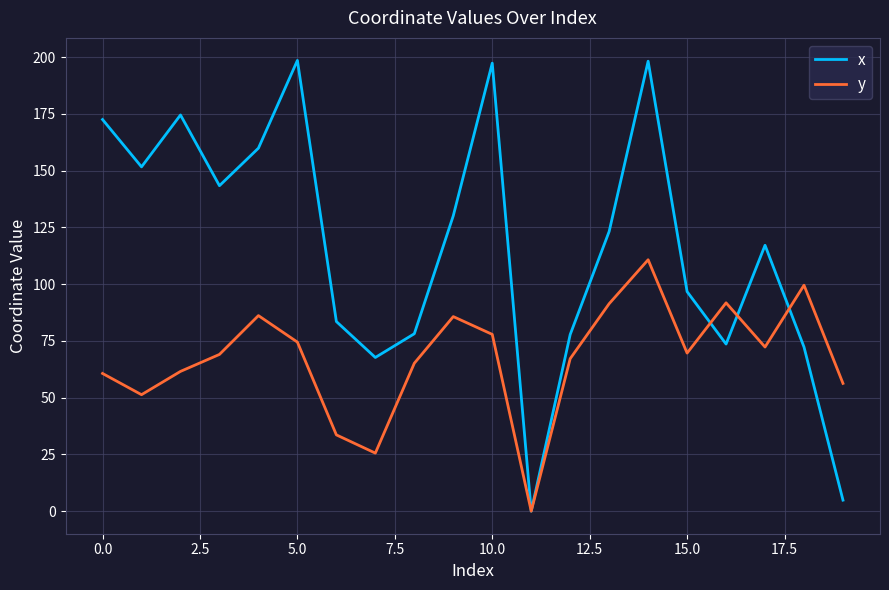

What is the maximum value for y?

110.8